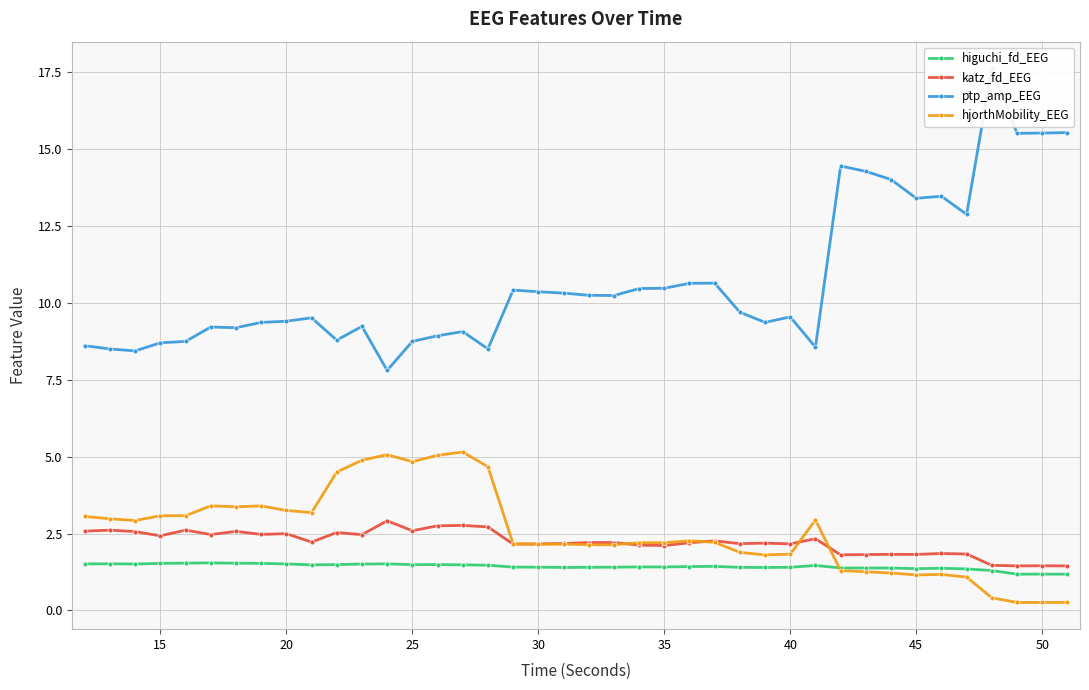

Which series ends up on top after the final intersection of katz_fd_EEG and hjorthMobility_EEG?

katz_fd_EEG